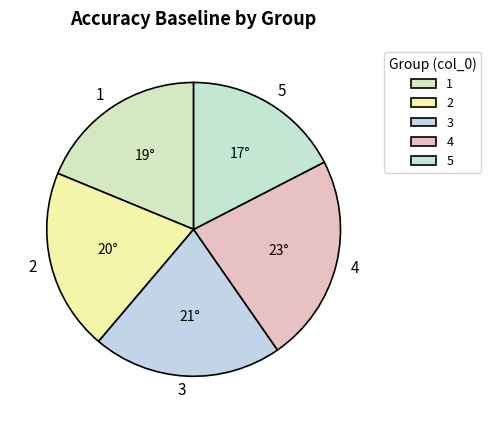

How many segments does this pie chart have?

5